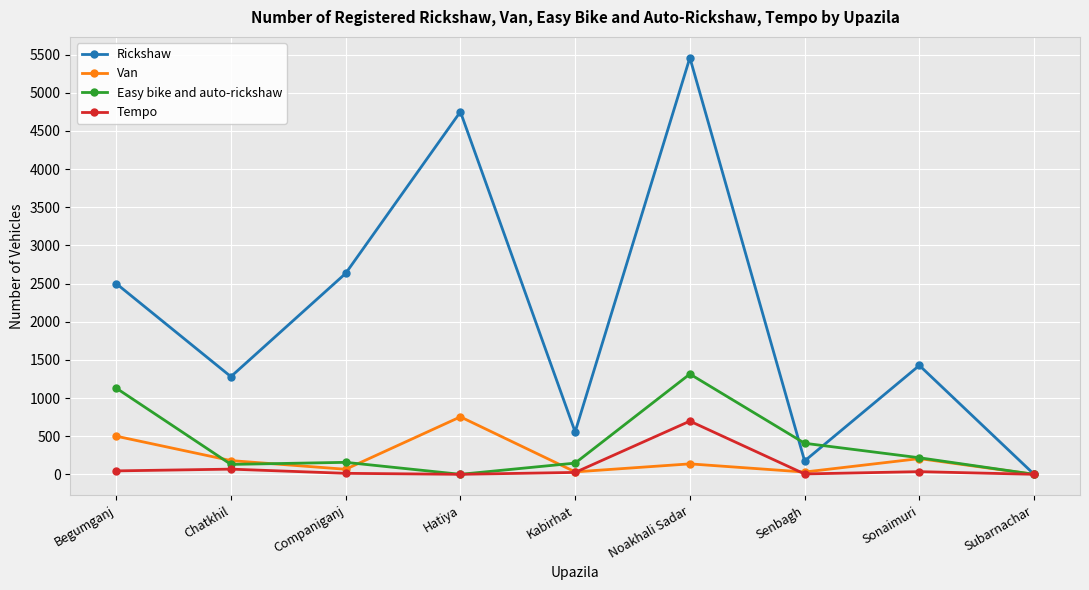

What is the maximum value shown in the chart?

5459